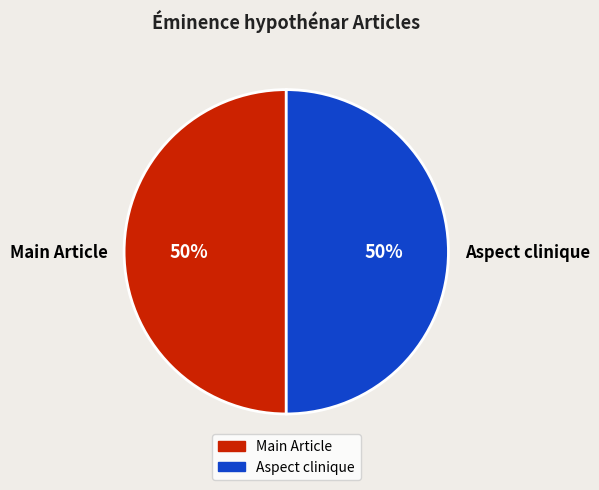

True or false: Aspect clinique accounts for 50% of the total.

True